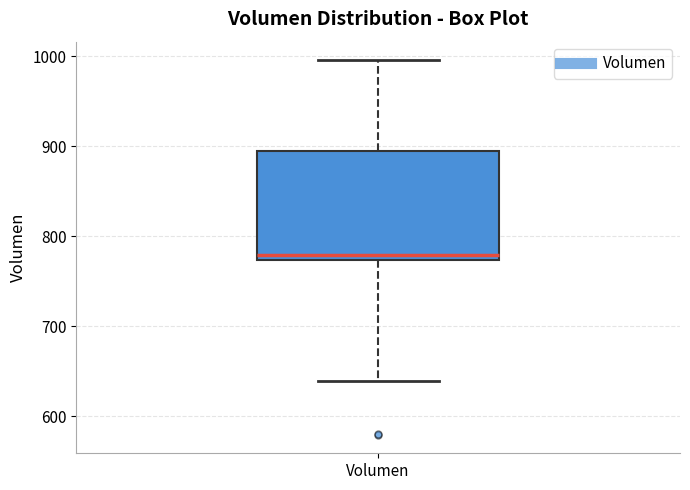

Transcribe this box plot: give where the median line is, the range the box spans, and where the two whiskers end, as read against the y-axis. The values are not printed on the chart, so give them approximately, as read against the axis.

median 780, box 770 to 890, whiskers 640 to 1000